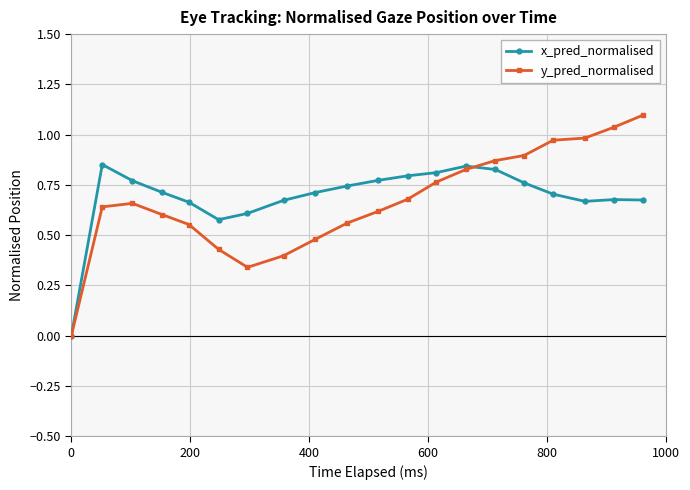

List the series in order of their peak value, lowest first.

x_pred_normalised, y_pred_normalised